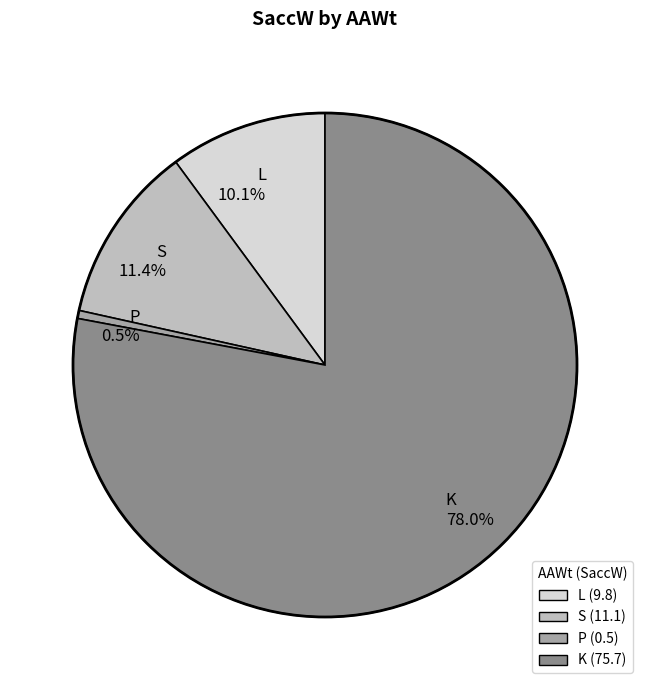

Count the number of slices in the pie.

4